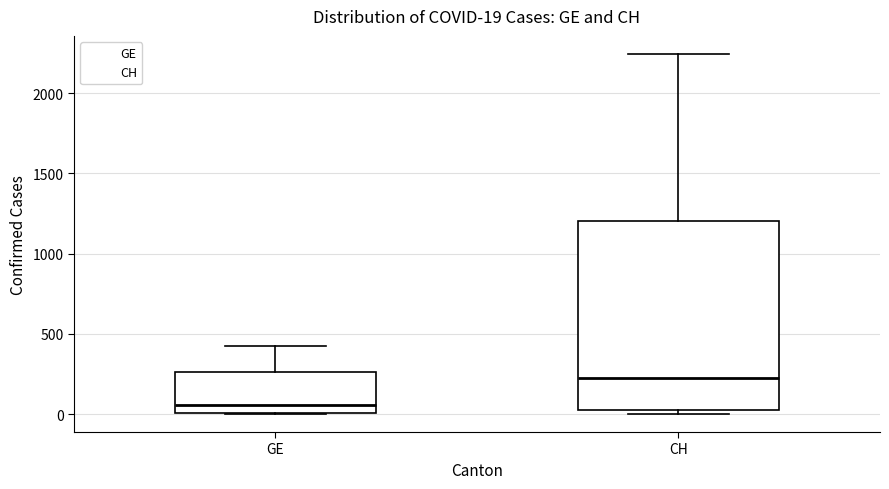

Which box is the tallest, from its lower edge to its upper edge?

CH